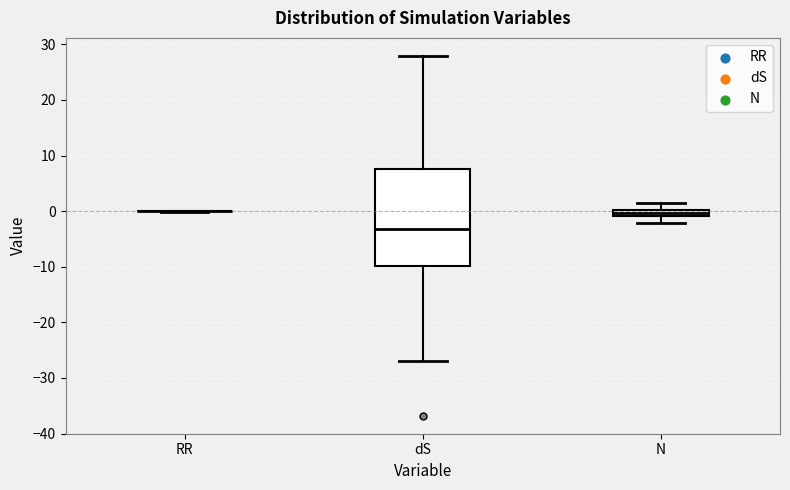

Which box is the tallest, from its lower edge to its upper edge?

dS